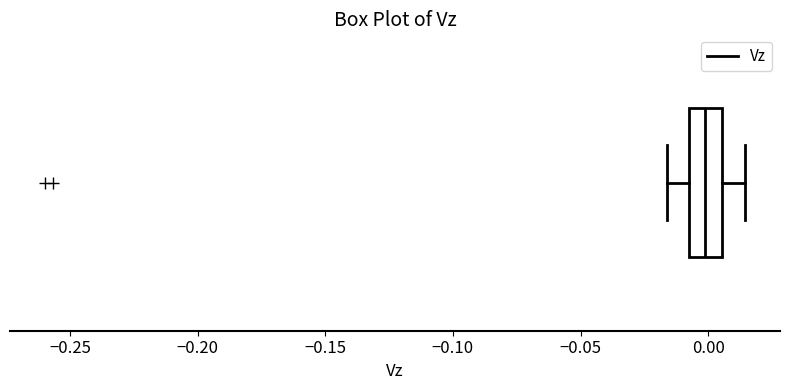

Transcribe this box plot: give where the median line is, the range the box spans, and where the two whiskers end, as read against the x-axis. The values are not printed on the chart, so give them approximately, as read against the axis.

median 0.000, box -0.005 to 0.005, whiskers -0.015 to 0.015